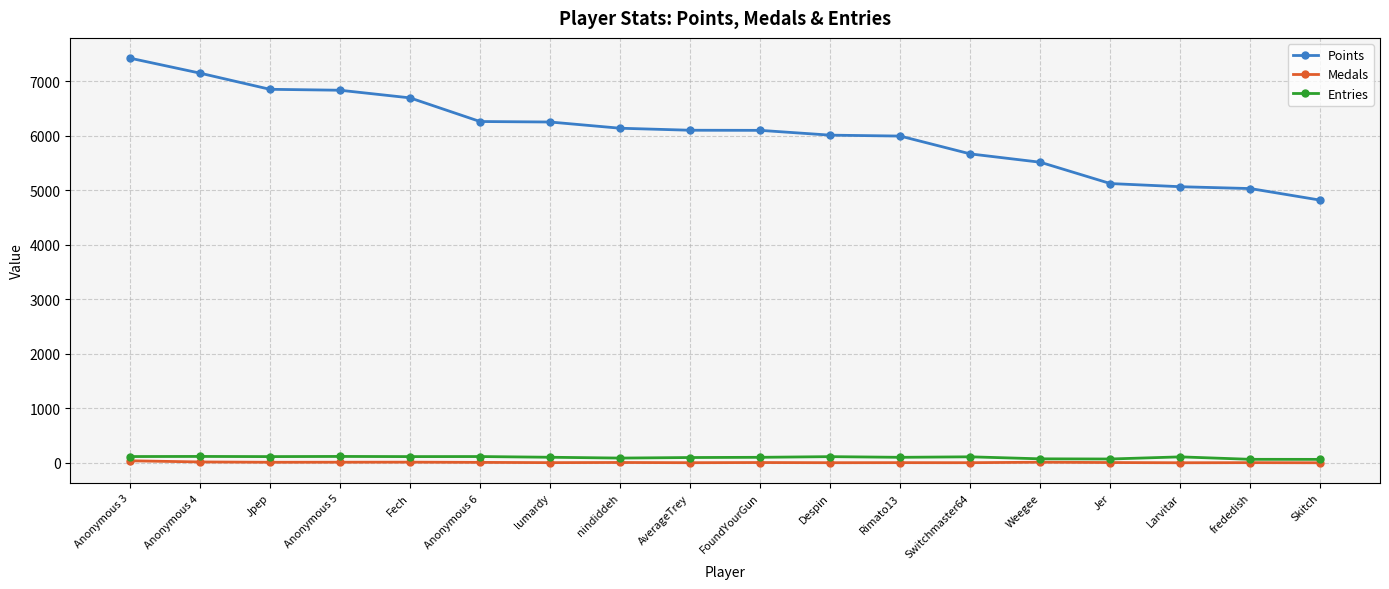

True or false: Points and Medals intersect in this chart.

False